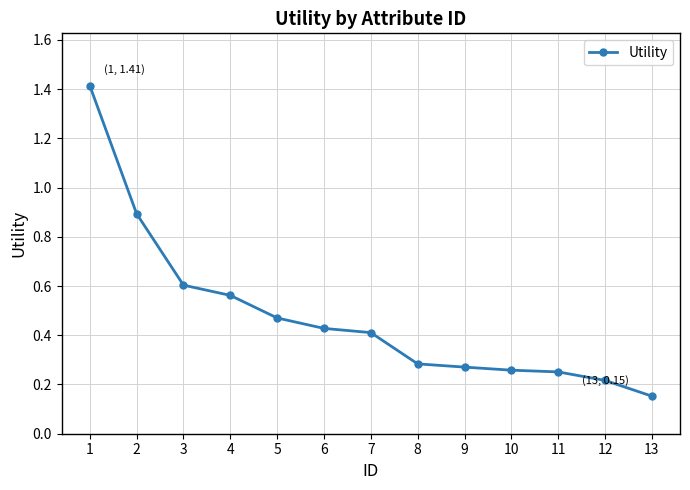

What is the difference between the maximum and minimum values?

1.3